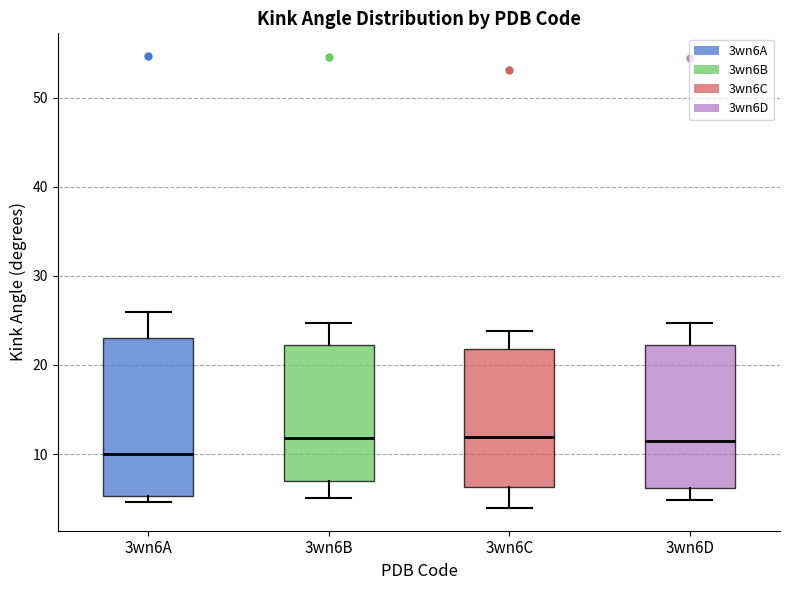

Reading left to right, read every box against the y-axis: the position of its median line, the range the box covers, and the ends of its whiskers. The values are not printed on the chart, so give them approximately, as read against the axis.

3wn6A: median 10, box 5 to 23, whiskers 5 (just below the box's lower edge) to 26
3wn6B: median 12, box 7 to 22, whiskers 5 to 25
3wn6C: median 12, box 6 to 22, whiskers 4 to 24
3wn6D: median 12, box 6 to 22, whiskers 5 to 25